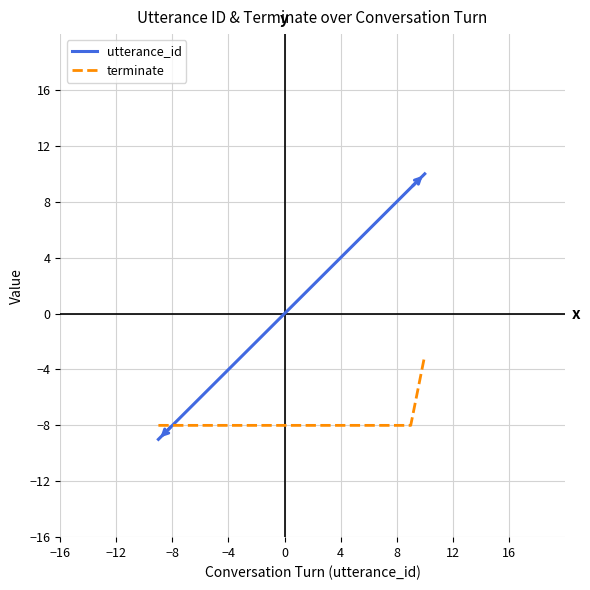

What is the difference between the maximum and minimum values in the utterance_id series?

19